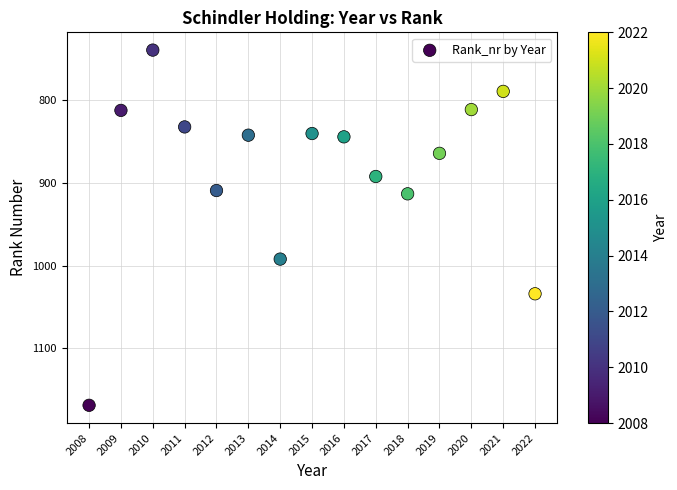

What is the range of X values (max minus min)?

14